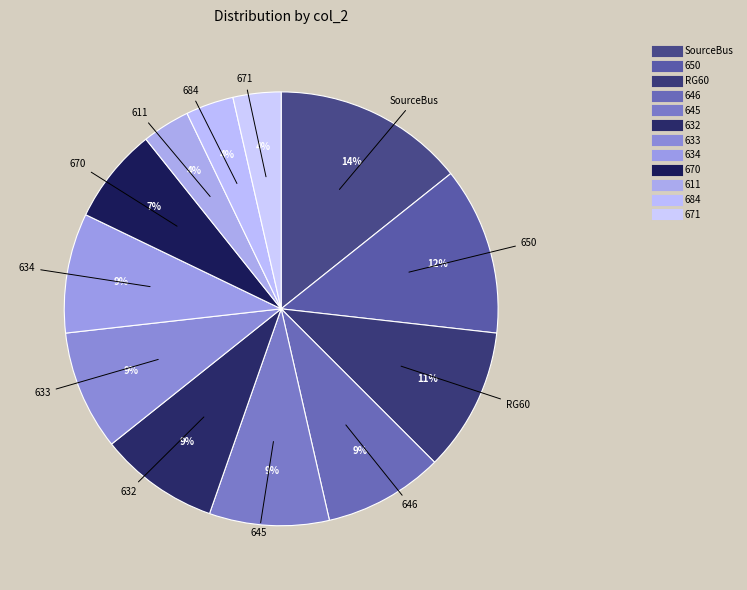

How many slices are in this pie chart?

12